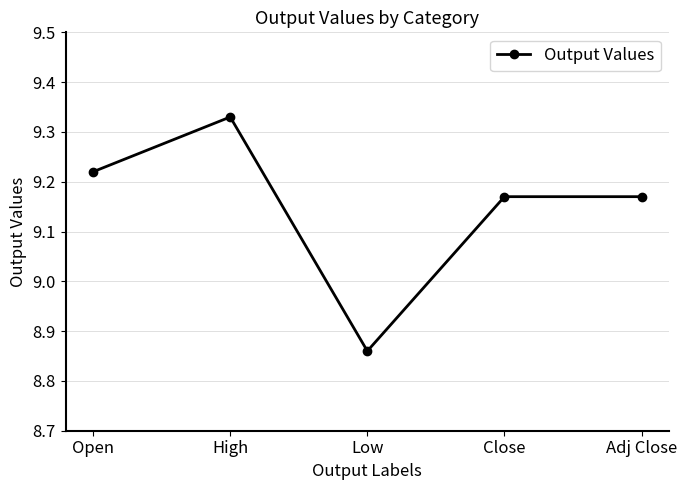

What is the sum of all values?

45.8